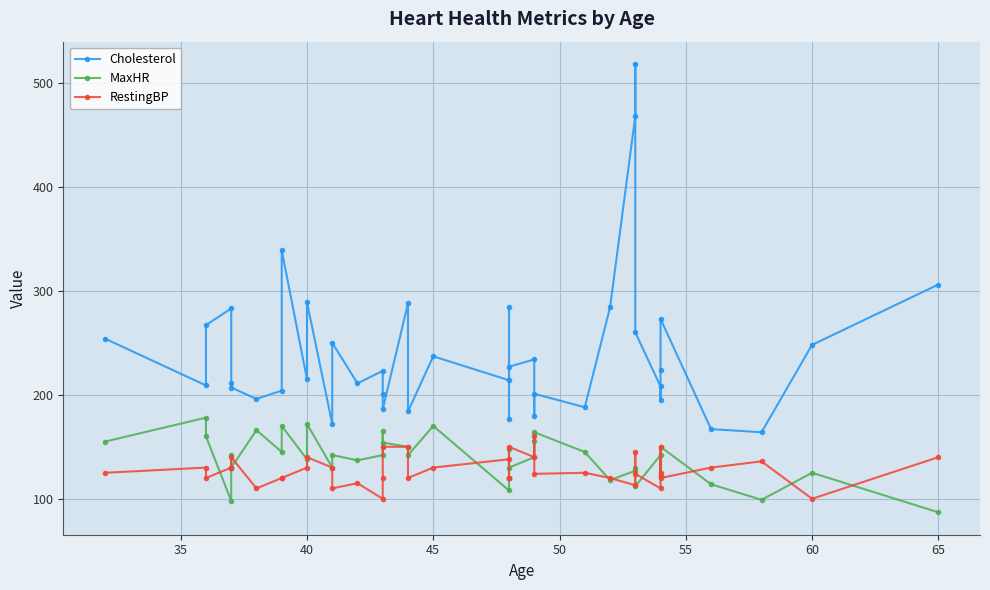

Which series has the largest range (max minus min)?

Cholesterol